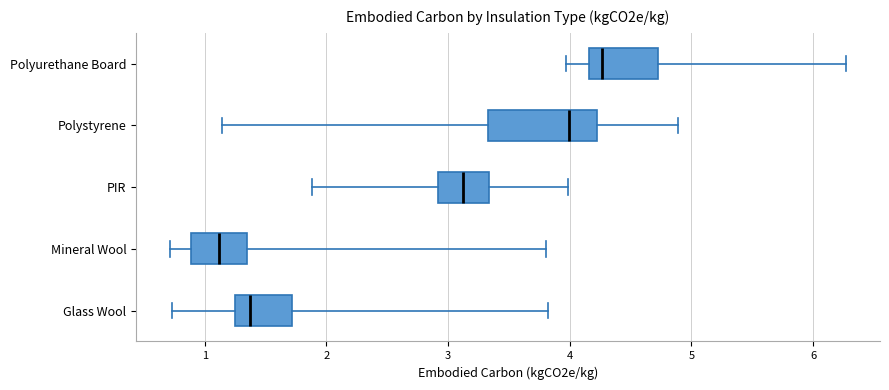

Reading bottom to top, read every box against the x-axis: the position of its median line, the range the box covers, and the ends of its whiskers. The values are not printed on the chart, so give them approximately, as read against the axis.

Glass Wool: median 1.4, box 1.2 to 1.7, whiskers 0.7 to 3.8
Mineral Wool: median 1.1, box 0.9 to 1.3, whiskers 0.7 to 3.8
PIR: median 3.1, box 2.9 to 3.3, whiskers 1.9 to 4.0
Polystyrene: median 4.0, box 3.3 to 4.2, whiskers 1.1 to 4.9
Polyurethane Board: median 4.3, box 4.2 to 4.7, whiskers 4.0 to 6.3